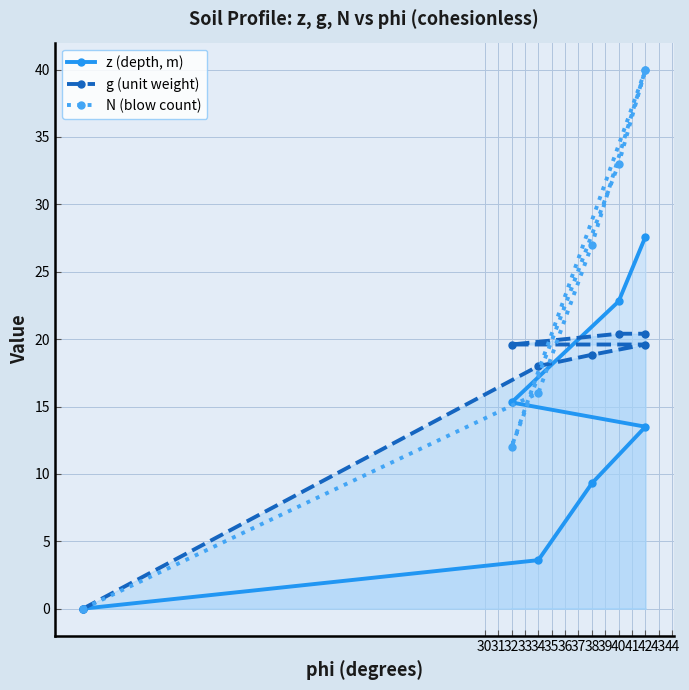

True or false: z (depth, m) and g (unit weight) intersect in this chart.

True